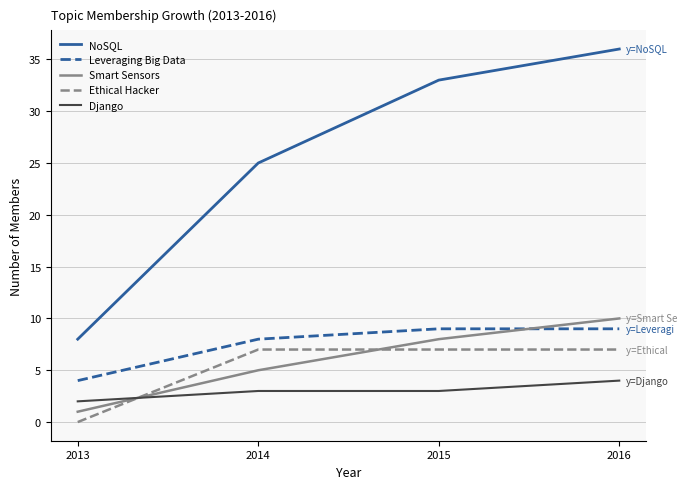

At 2013, list the series in order from largest to smallest.

NoSQL, Leveraging Big Data, Django, Smart Sensors, Ethical Hacker